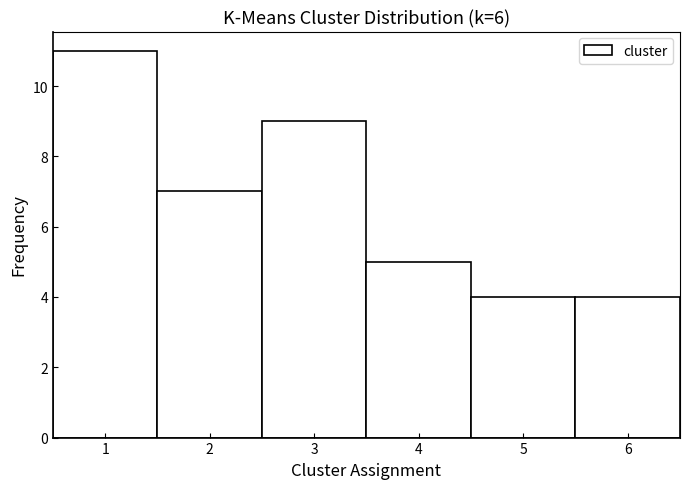

How tall is the bar that spans 1.5 to 2.5 on the x-axis? The values are not printed on the chart, so give them approximately, as read against the axis.

7